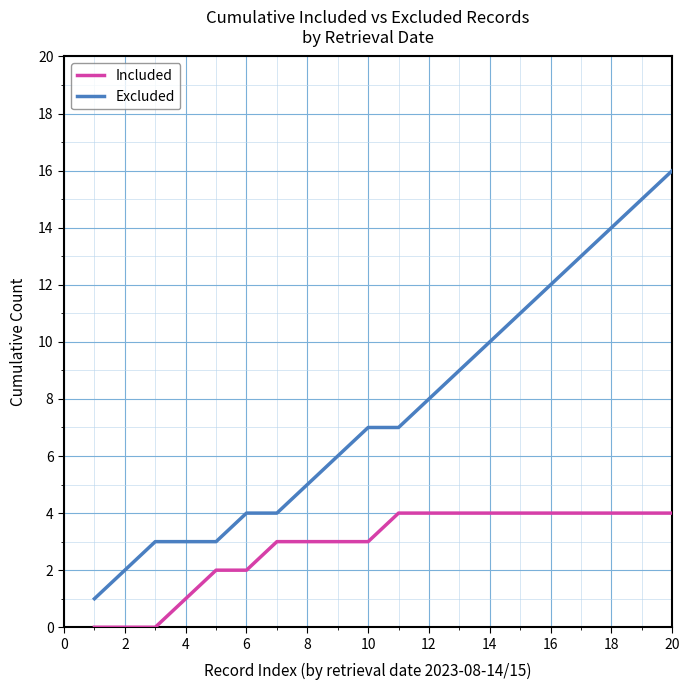

Count the Included values in the range 2 to 4.

16